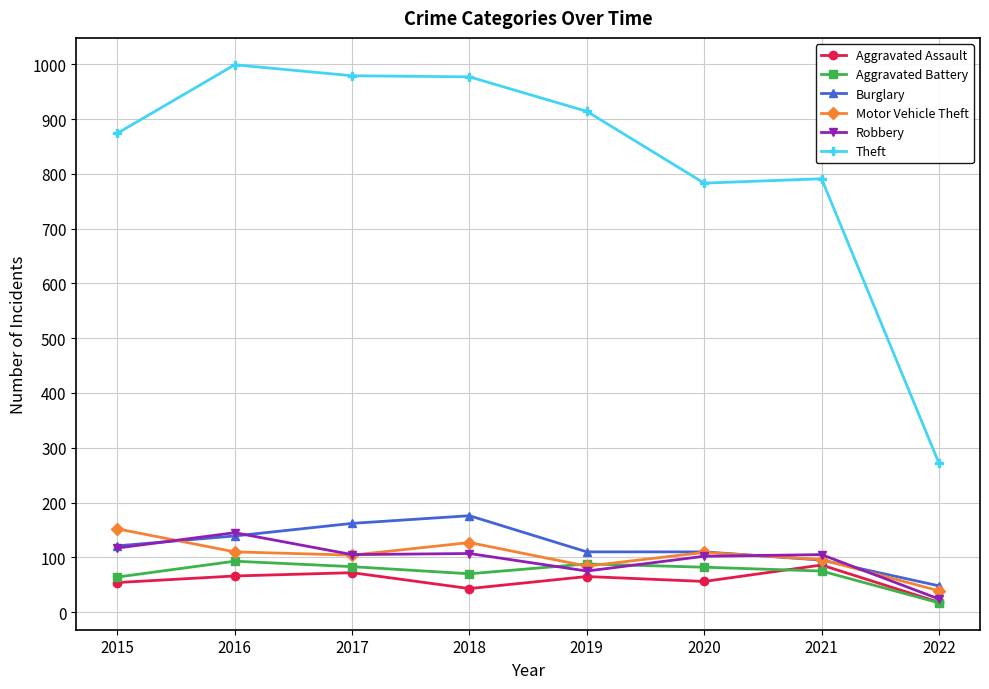

At which label is Robbery closest to 84?

2019